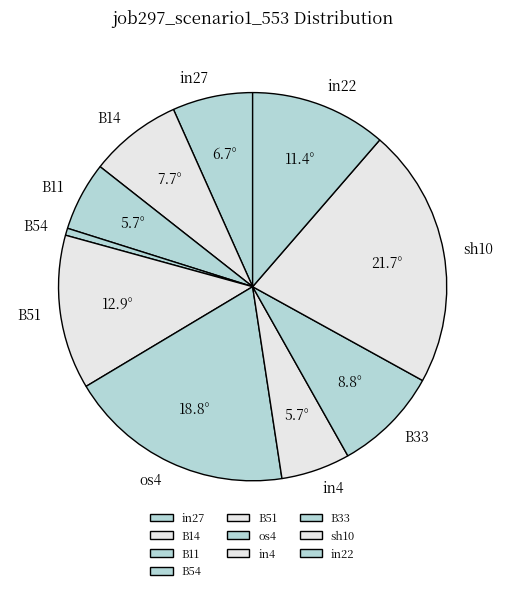

What is the smallest slice in the pie chart?

B54